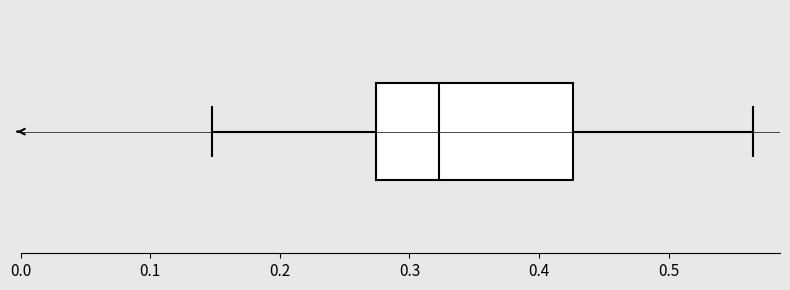

Read this box plot against the x-axis: the position of the median line, the range covered by the box, and the ends of both whiskers. The values are not printed on the chart, so give them approximately, as read against the axis.

median 0.32, box 0.27 to 0.43, whiskers 0.15 to 0.56